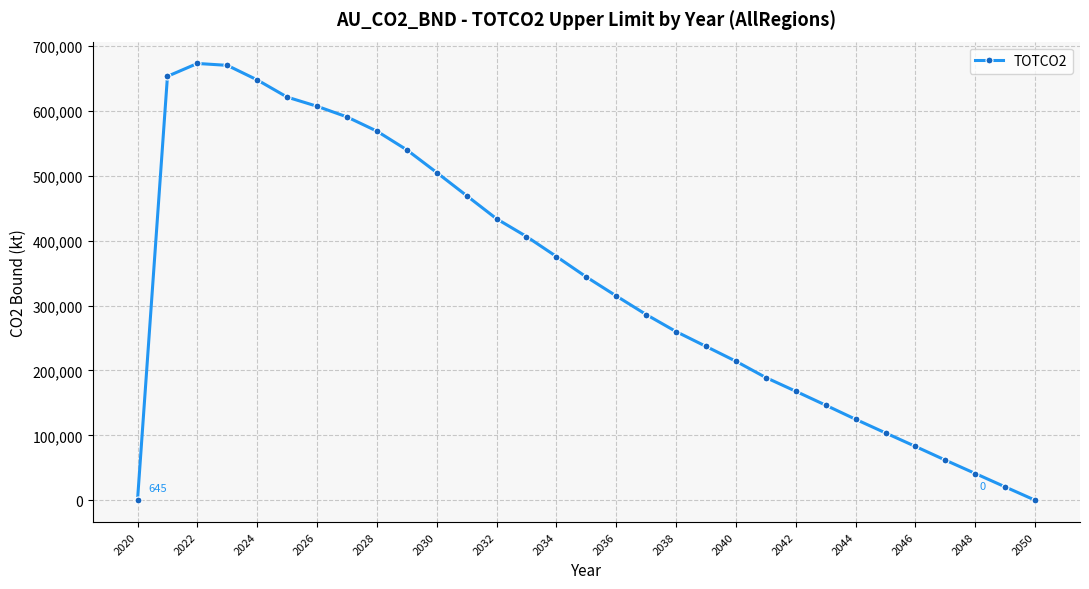

What is the sum of all values?

10354602.7